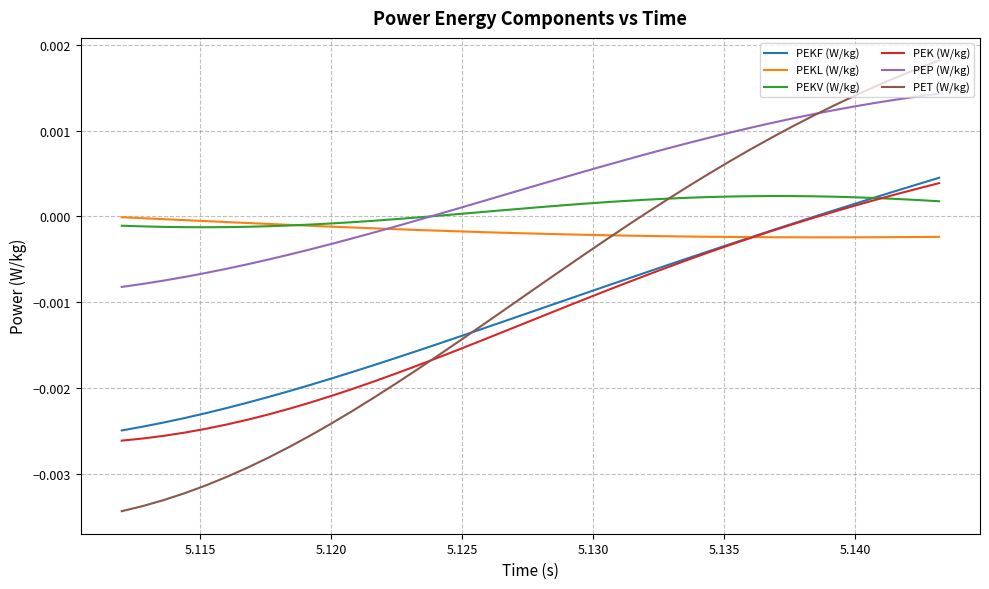

How many intersections are there between PET (W/kg) and PEKL (W/kg)?

1